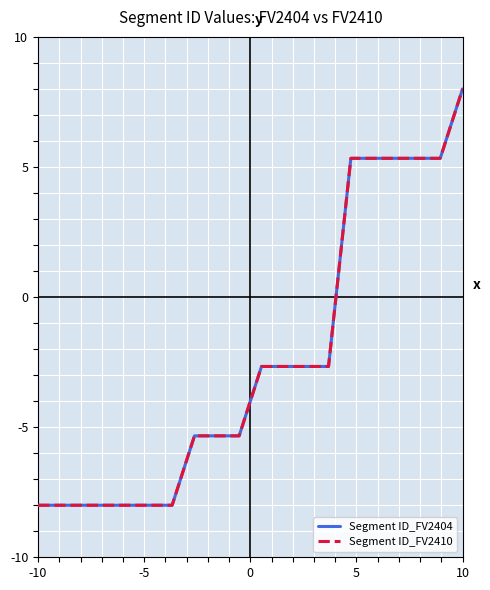

Which series has the widest spread of values?

Segment ID_FV2404